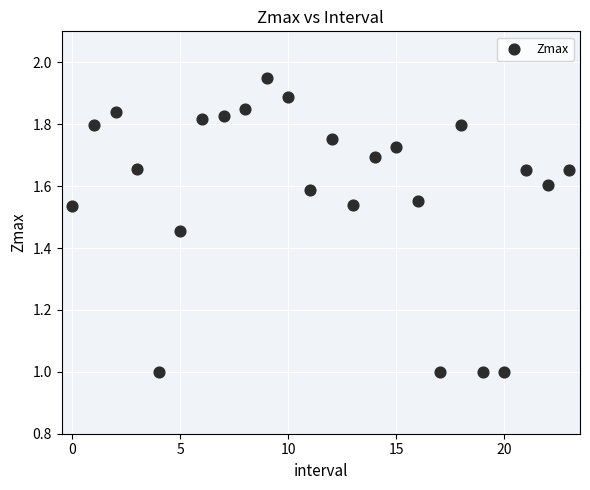

What is the range of Y values (max minus min)?

0.9